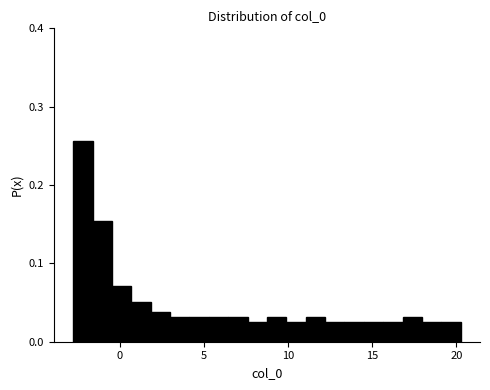

Read against the x-axis, roughly where is the centre of the tallest bar?

-2.0